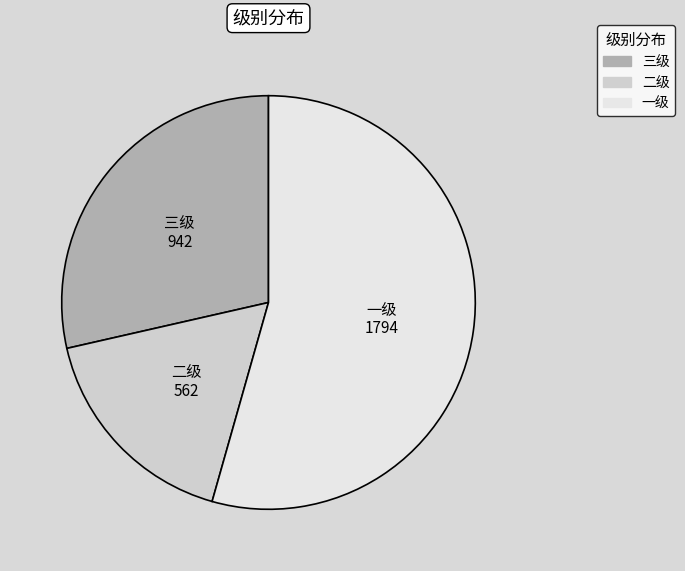

Which has a higher value, 一级 or 三级?

一级